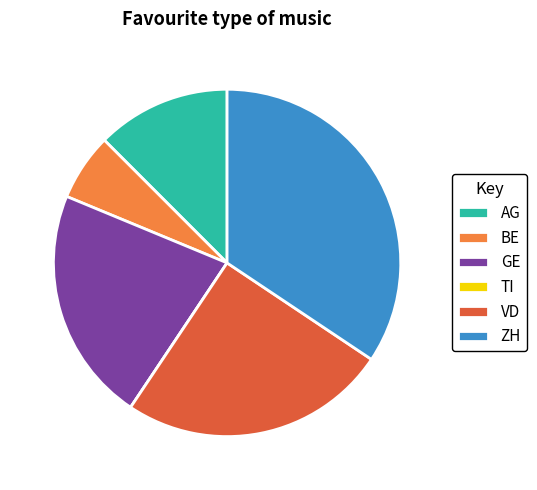

Do GE and VD together represent more than half of the pie?

No